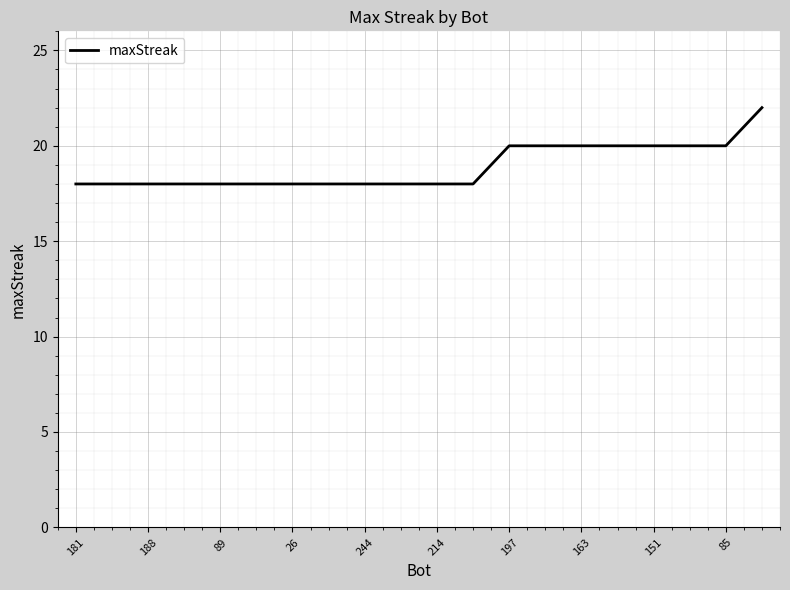

What is the maximum value shown in the chart?

22